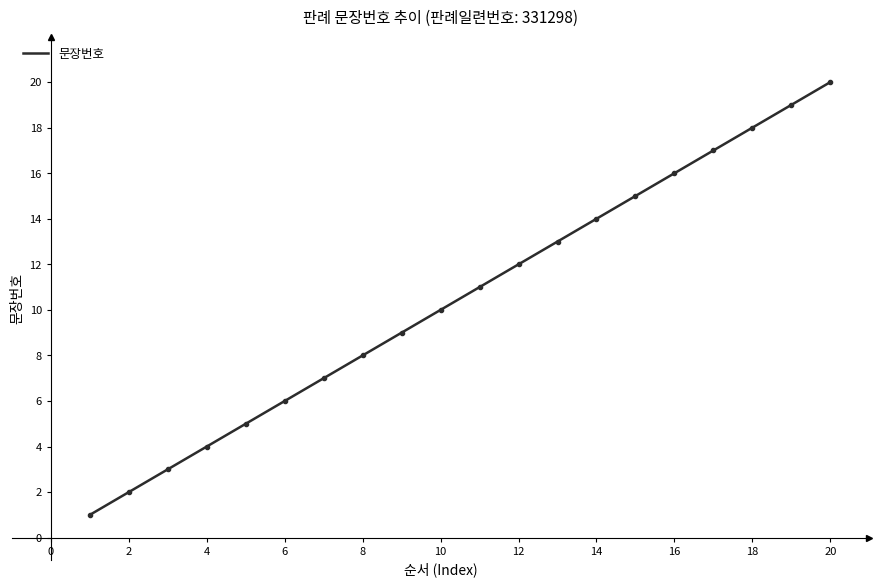

Reading left to right, list all the values displayed in this chart.

1	2	3	4	5	6	7	8	9	10	11	12	13	14	15	16	17	18	19	20